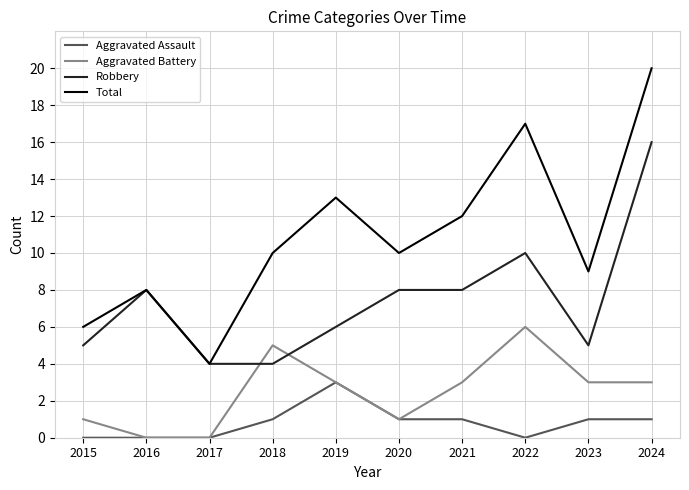

True or false: Total has more than 0 interior local peaks.

True